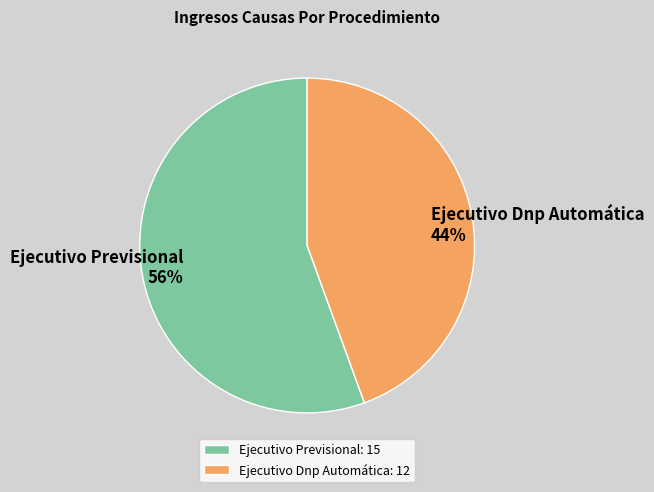

True or false: Ejecutivo Previsional accounts for 56% of the total.

True